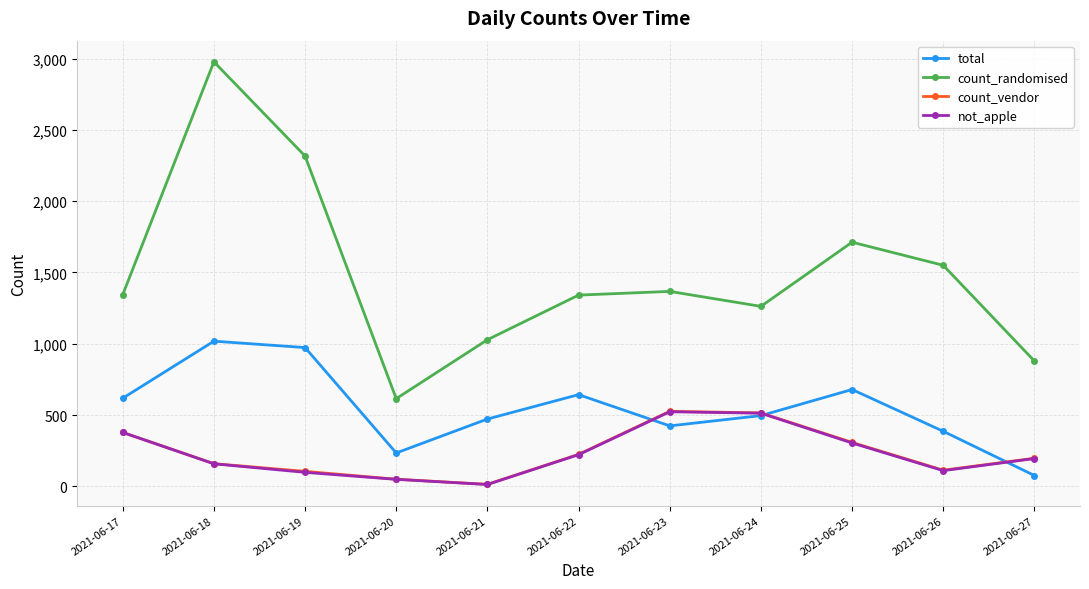

Where is the first local minimum for count_randomised?

2021-06-20